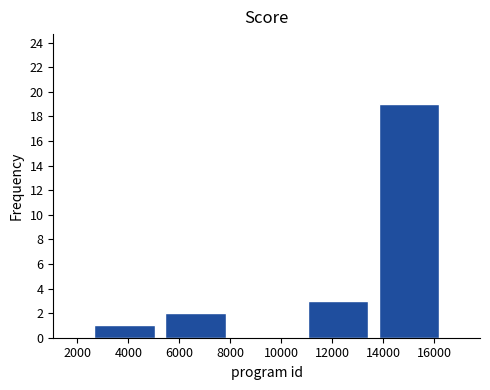

What is the height of the bar covering 10800 to 13600 on the x-axis? Neither the bar edges nor the heights are printed on the chart, so give them approximately, as read against the axes.

3